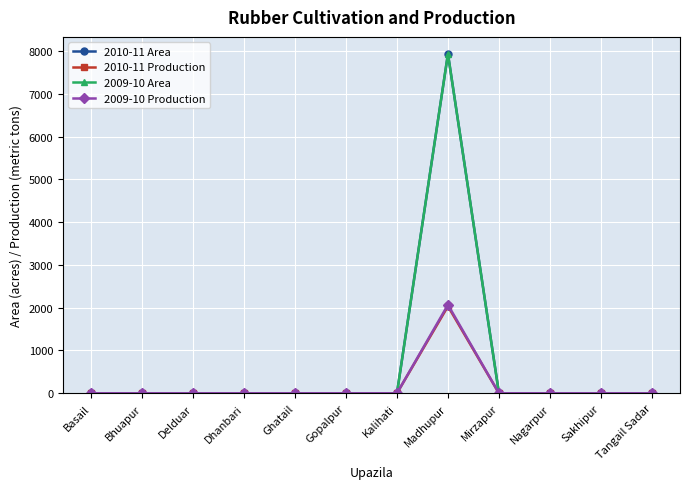

Is the value of 2009-10 Production at Nagarpur greater than the value of 2009-10 Area at Sakhipur?

No